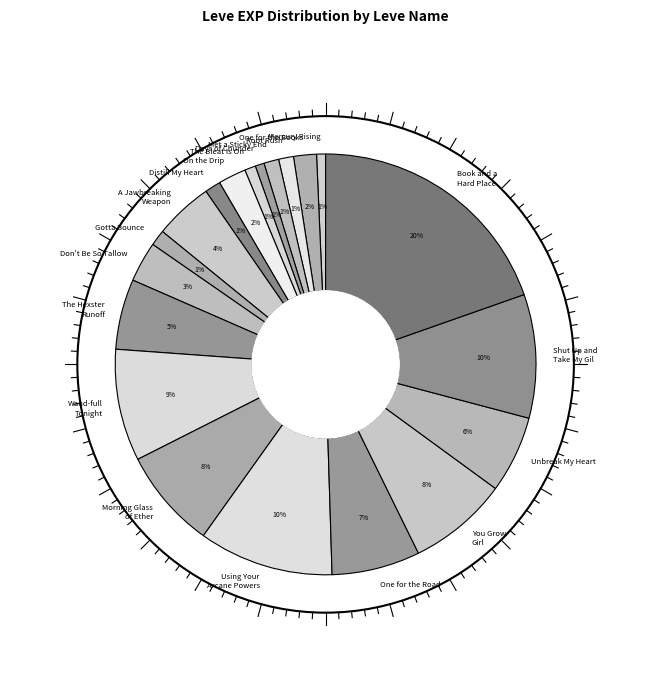

Is the sum of Book and a Hard Place and One for the Road greater than half?

No